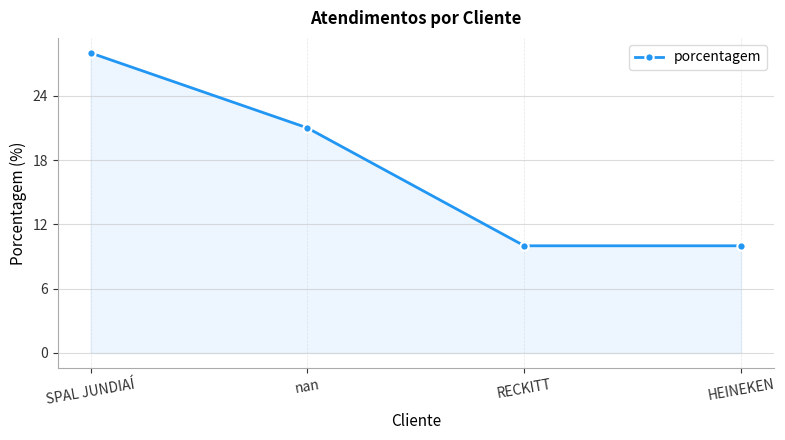

What is the label of the 4th point from the right?

SPAL JUNDIAÍ